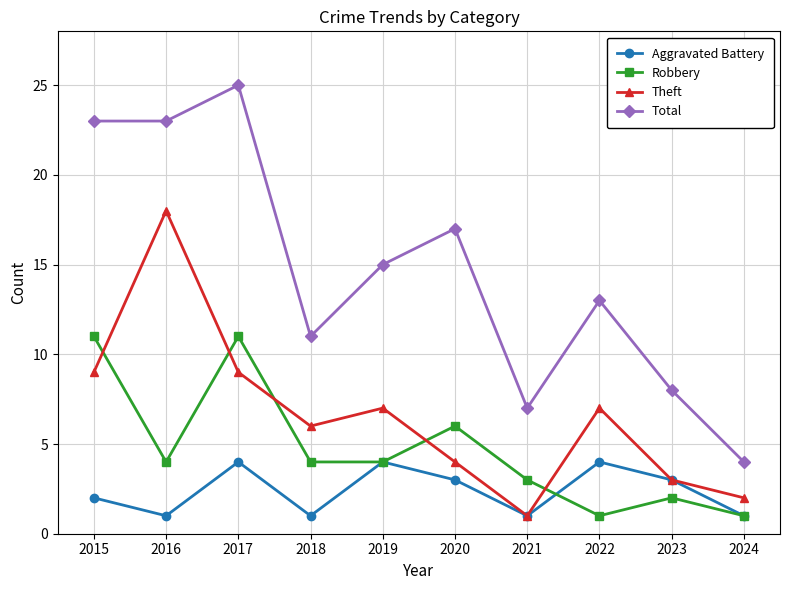

Reading left to right, list all the values displayed in this chart.

Aggravated Battery: 2	1	4	1	4	3	1	4	3	1
Robbery: 11	4	11	4	4	6	3	1	2	1
Theft: 9	18	9	6	7	4	1	7	3	2
Total: 23	23	25	11	15	17	7	13	8	4